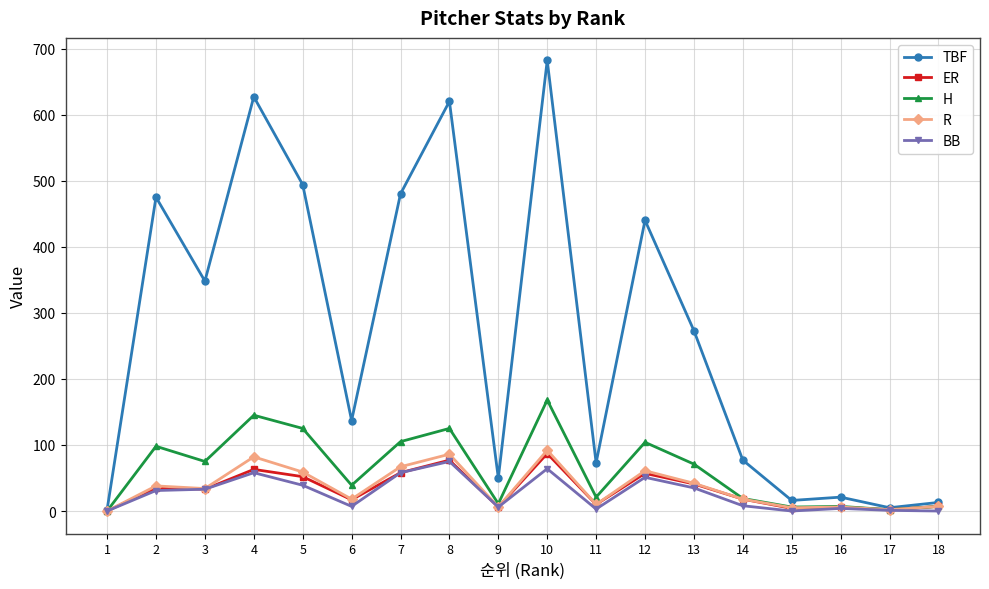

What is the maximum value for R?

92